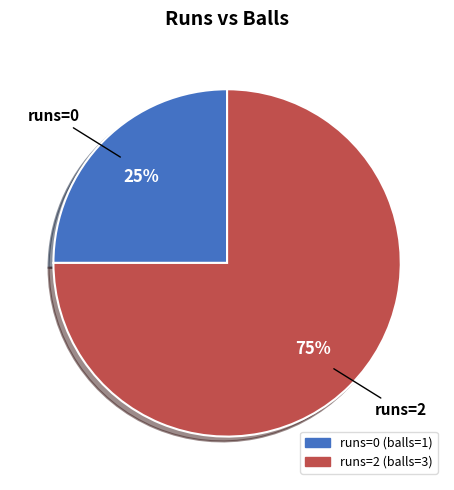

To the nearest percent, what is the average slice percentage?

50%